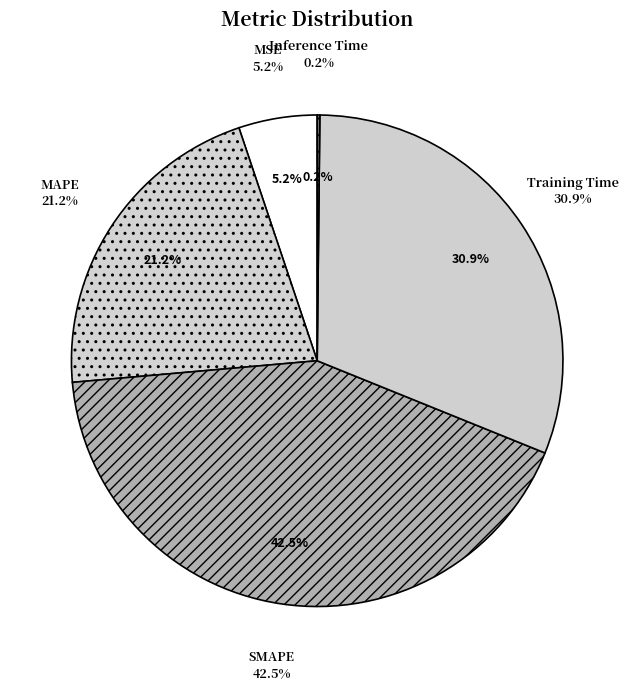

How many segments does this pie chart have?

5